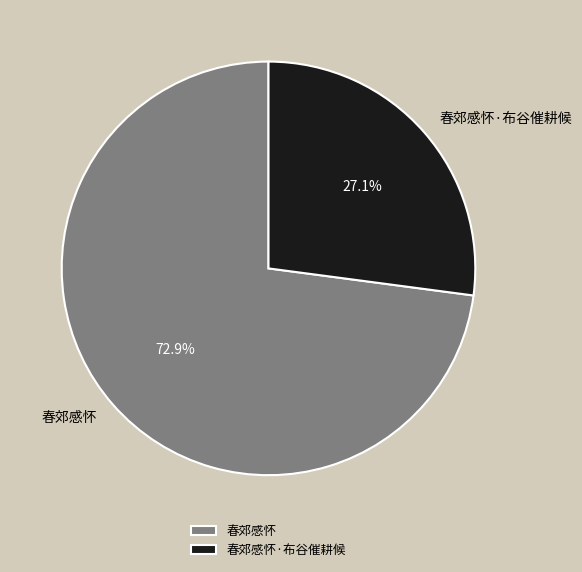

What percentage is the 春郊感怀·布谷催耕候 slice, to the nearest percent?

27%